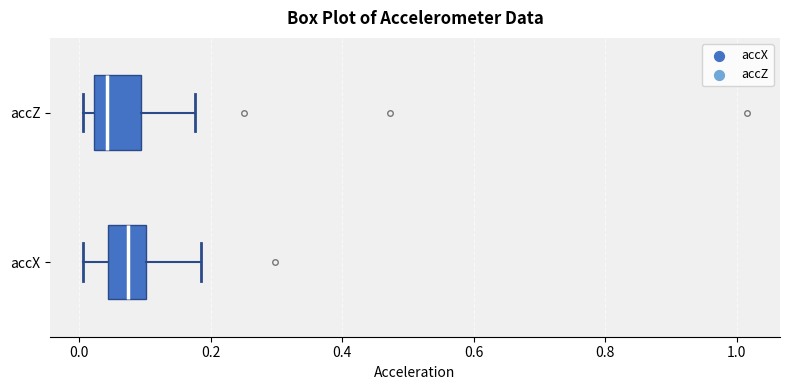

Where does the left whisker of the box for accX end on the x-axis? The values are not printed on the chart, so give them approximately, as read against the axis.

0.00